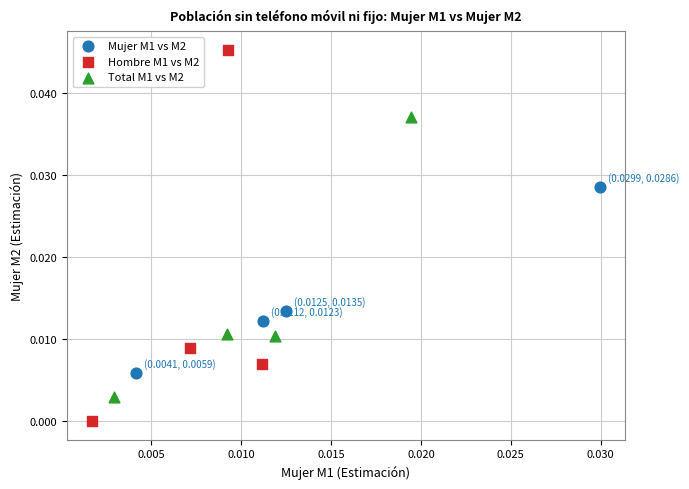

Which series has the largest Y range (max minus min)?

Hombre M1 vs M2